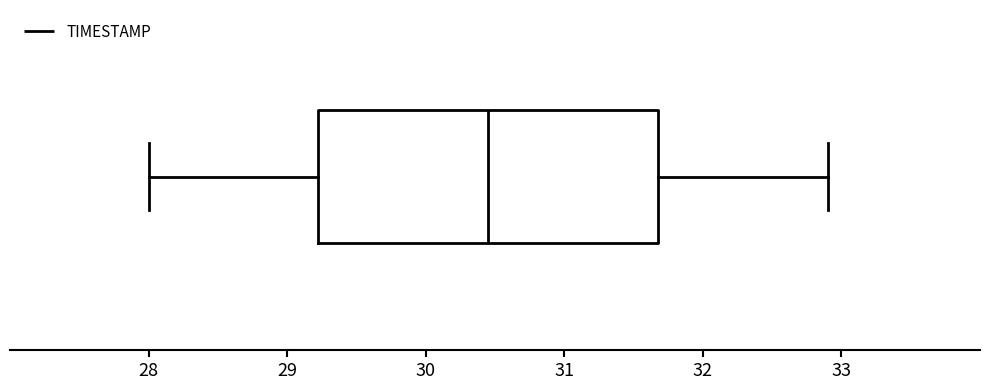

Transcribe this box plot: give where the median line is, the range the box spans, and where the two whiskers end, as read against the x-axis. The values are not printed on the chart, so give them approximately, as read against the axis.

median 30.5, box 29.2 to 31.7, whiskers 28.0 to 32.9